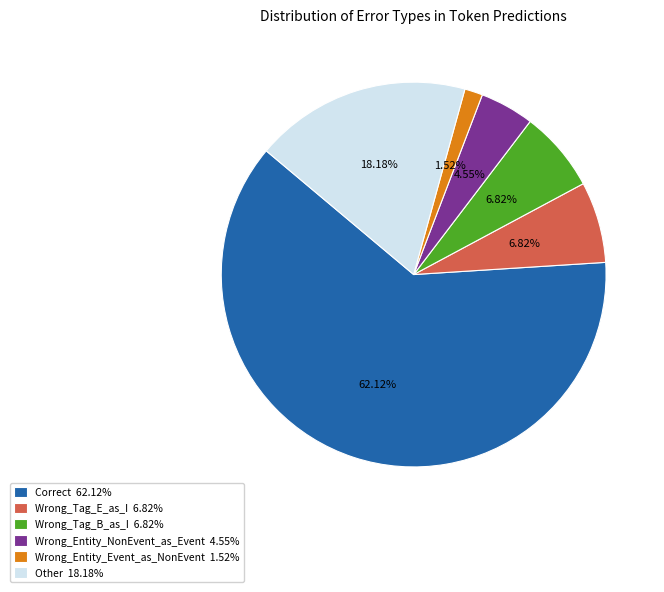

Count the number of slices in the pie.

6